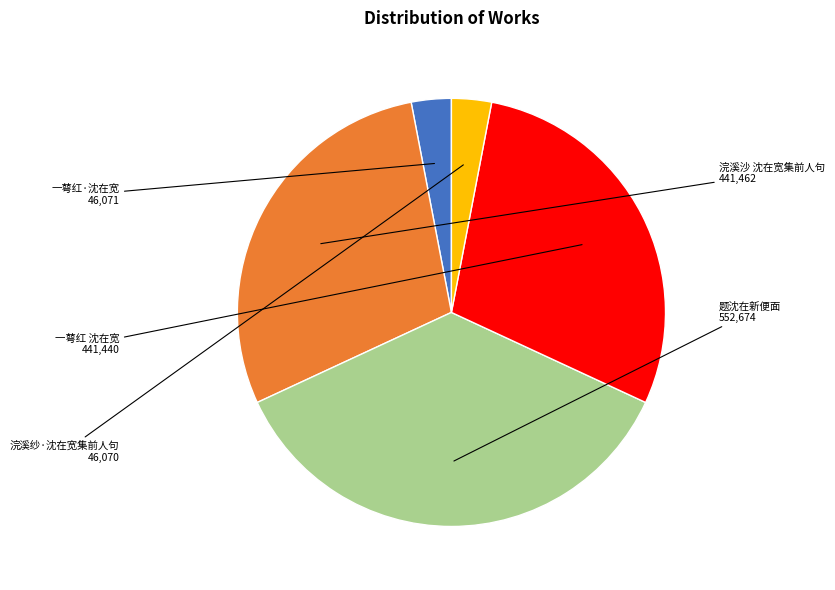

Does 浣溪纱·沈在宽集前人句 account for over 50% of the chart?

No